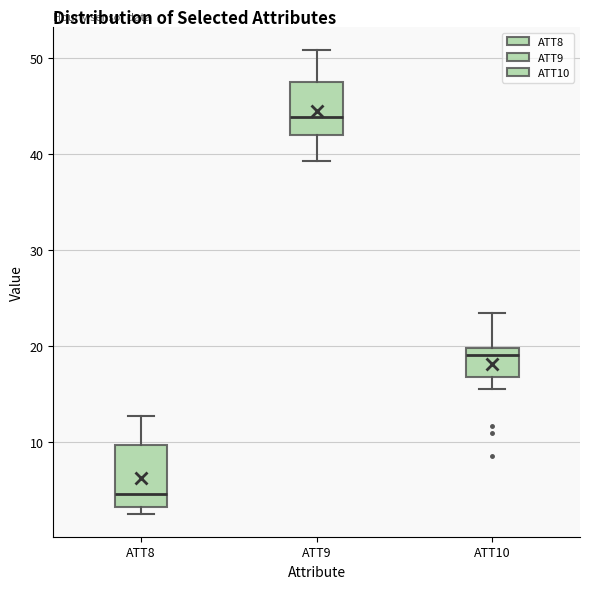

Which box has the lowest median line?

ATT8